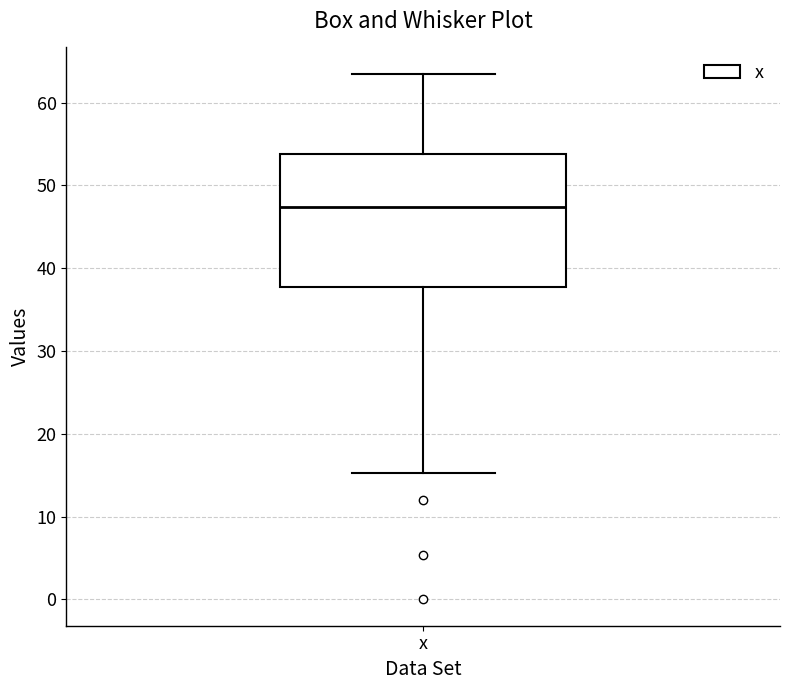

Read this box plot against the y-axis: the position of the median line, the range covered by the box, and the ends of both whiskers. The values are not printed on the chart, so give them approximately, as read against the axis.

median 47, box 38 to 54, whiskers 15 to 64